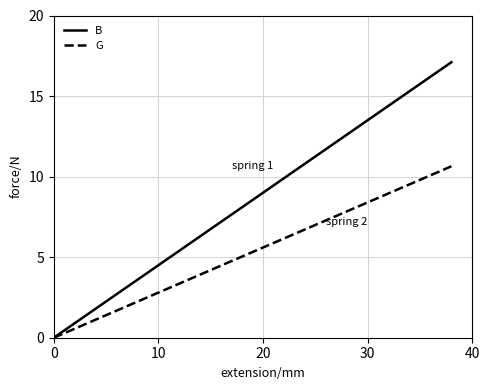

How many values in B are above zero?

19